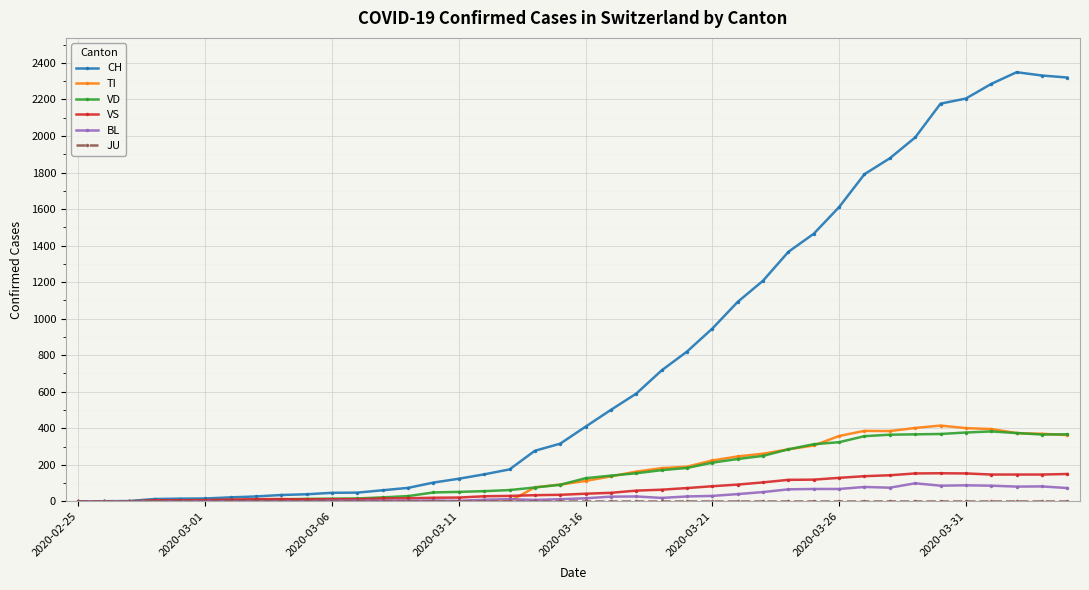

What is the maximum value shown in the chart?

2349